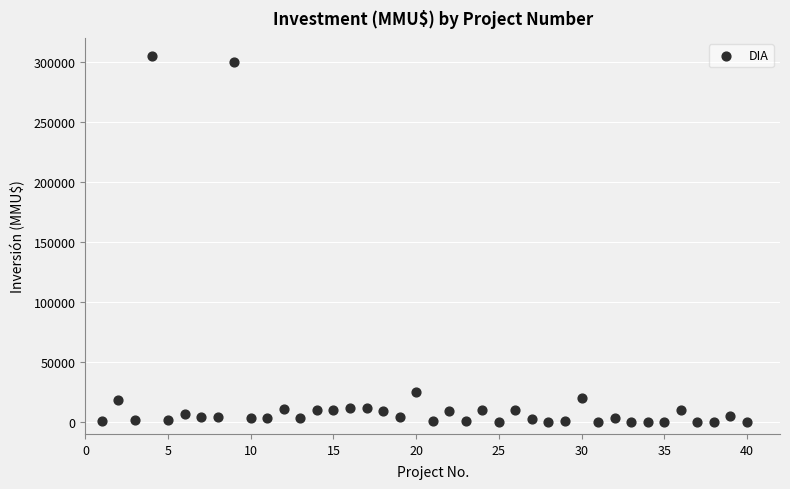

What Y value in the scatter plot is closest to 152500?

25000